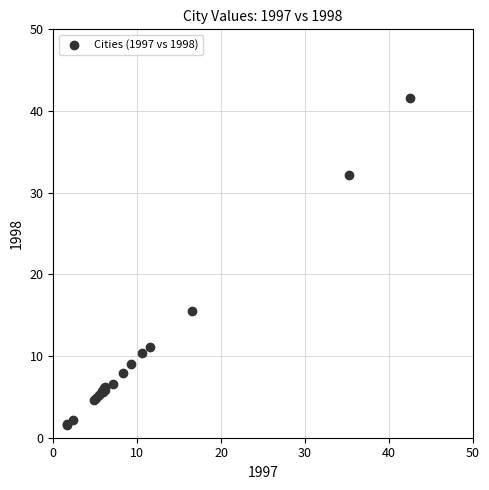

What Y value in the scatter plot is closest to 21?

15.6